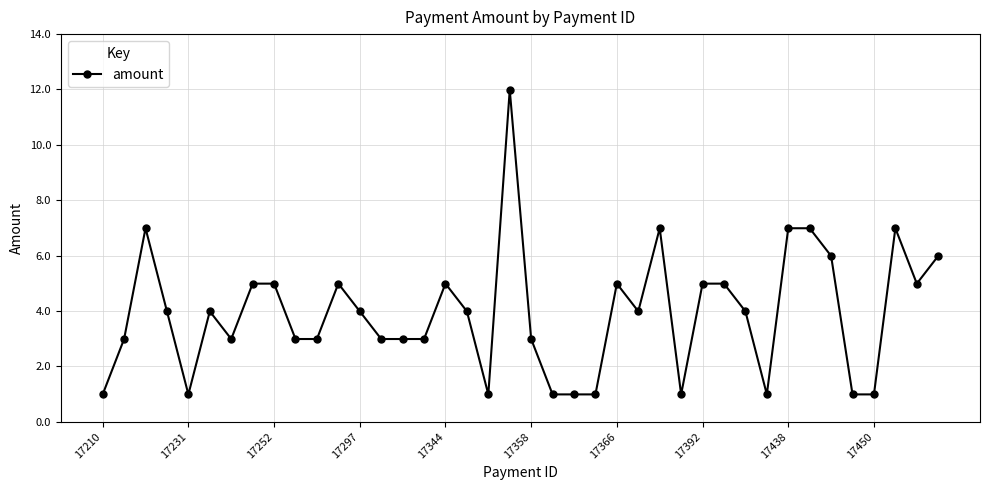

What is the smallest value displayed?

1.0